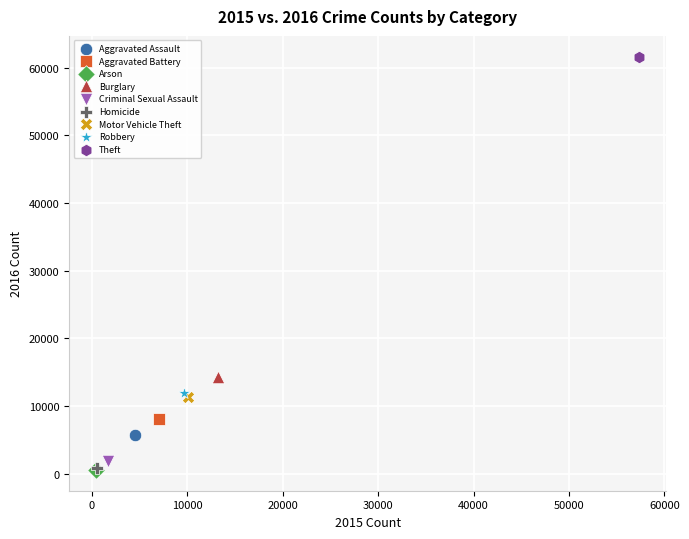

What are all the series names shown in the legend?

Aggravated Assault, Aggravated Battery, Arson, Burglary, Criminal Sexual Assault, Homicide, Motor Vehicle Theft, Robbery, Theft